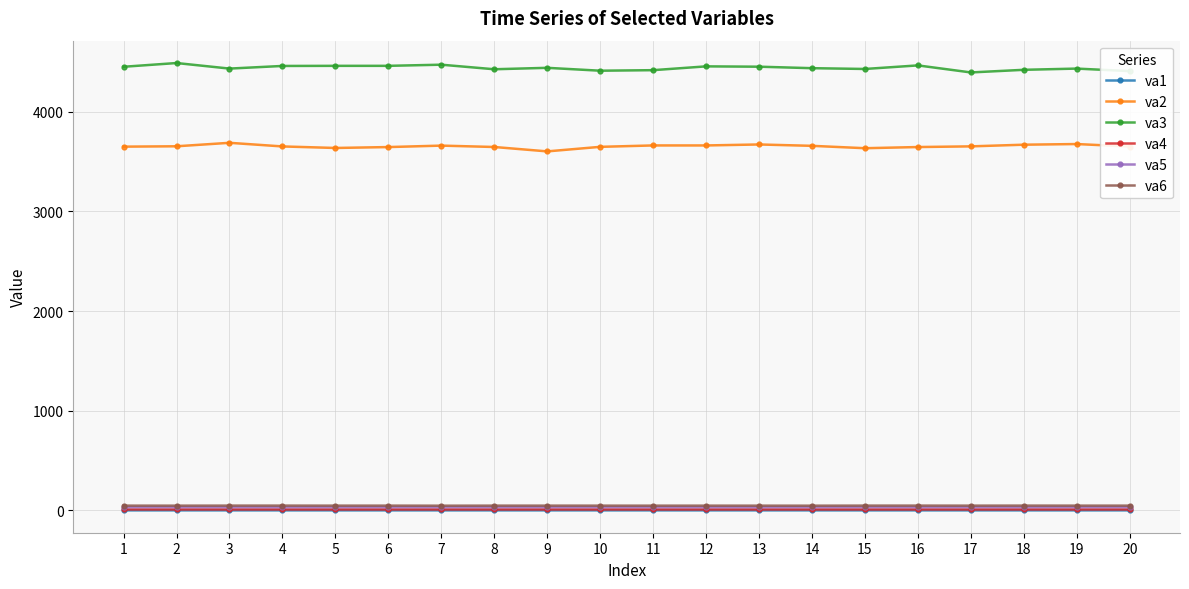

Is the value of va2 at 8 greater than the value of va6 at 12?

Yes